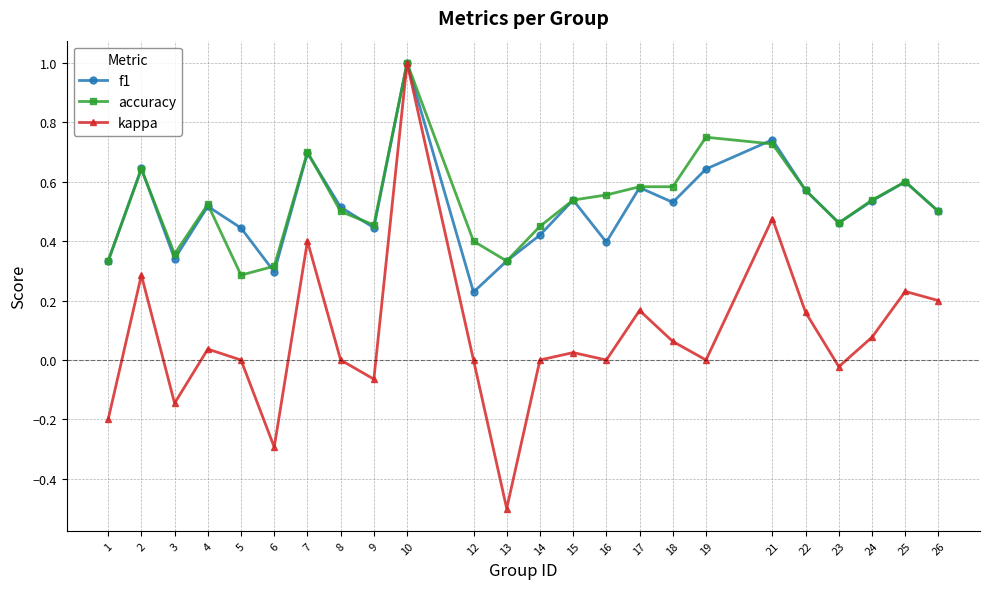

At how many categories does at least one series exceed 0?

24